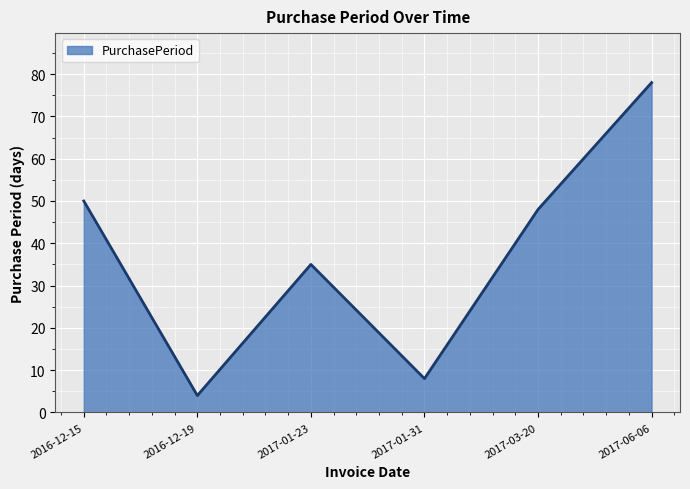

Count the number of categories in the chart.

6